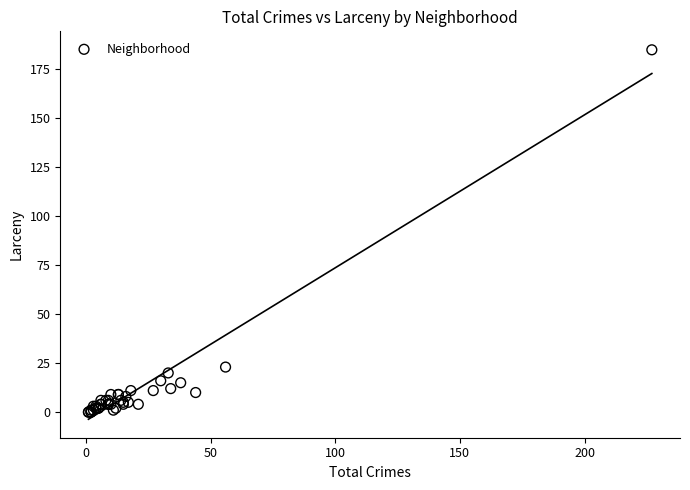

What Y value in the scatter plot is closest to 92?

23